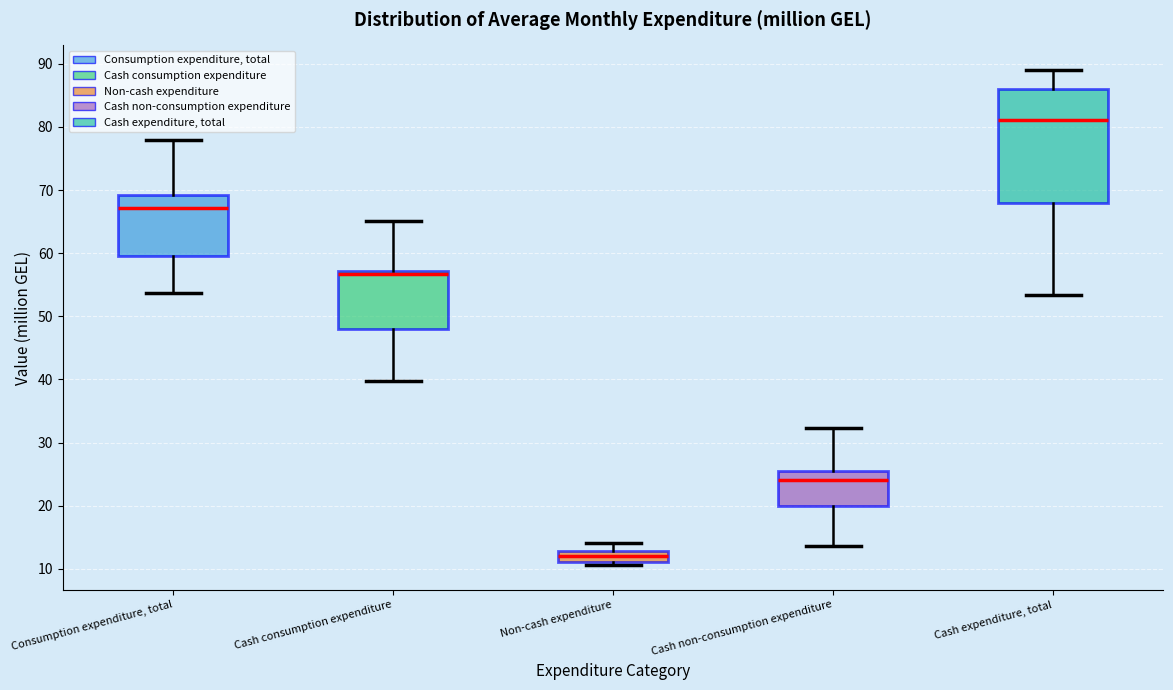

Which box has the lowest median line?

Non-cash expenditure